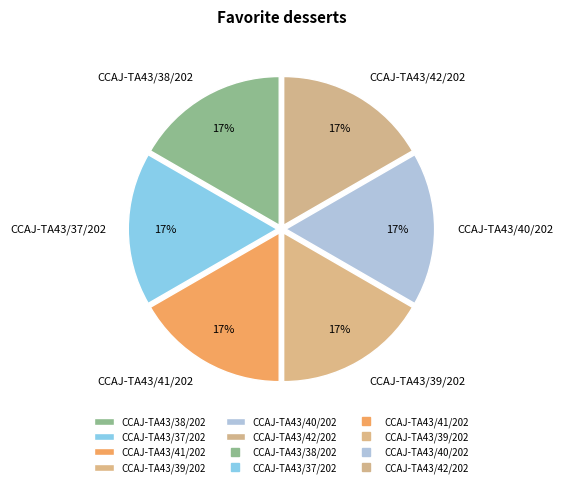

To the nearest percent, what portion does CCAJ-TA43/38/202 represent?

17%